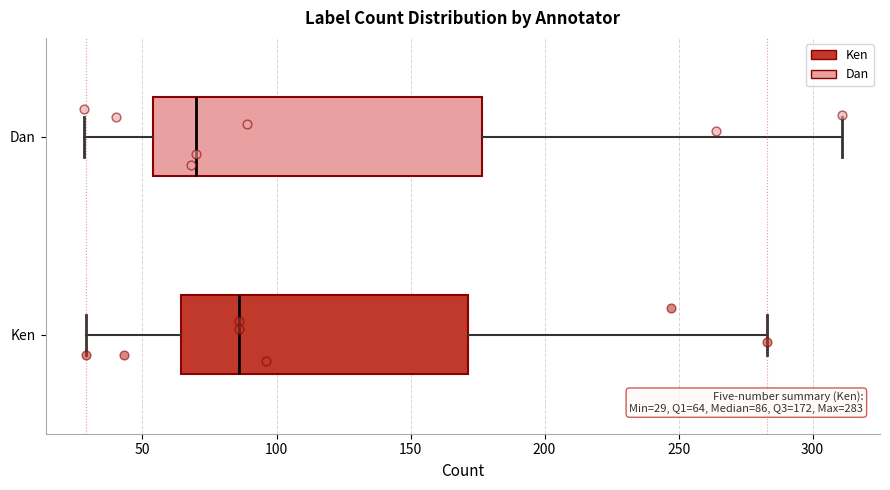

Which box's median line is the furthest to the right?

Ken